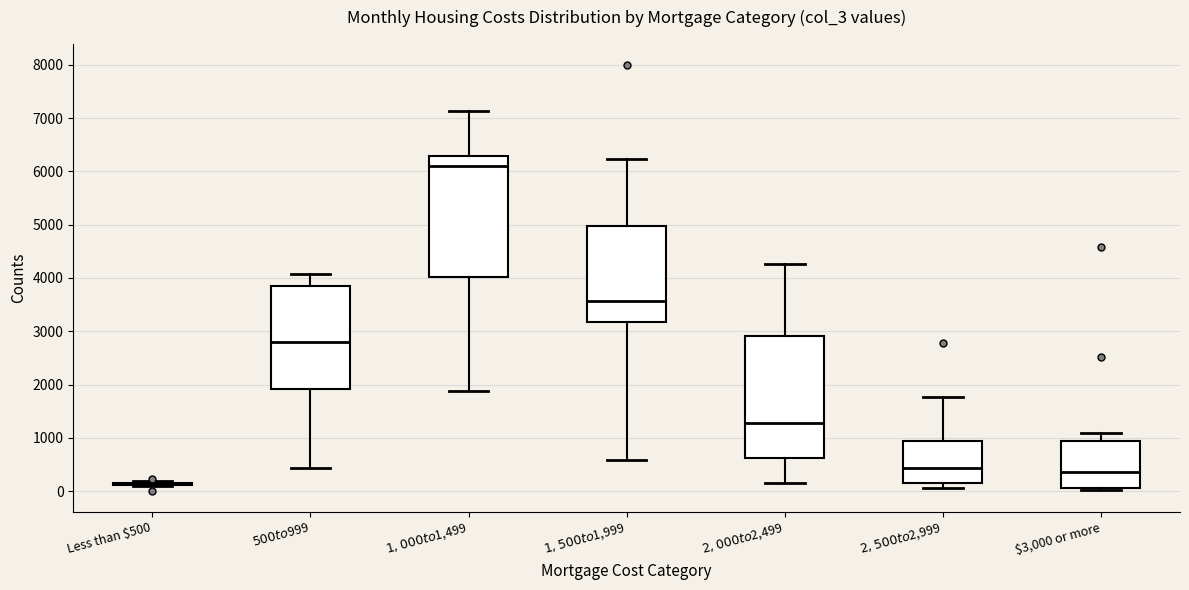

Reading left to right, transcribe this box plot: for each box, give where its median line is, the range the box spans, and where its two whiskers end, as read against the y-axis. The values are not printed on the chart, so give them approximately, as read against the axis.

Less than $500: box collapsed to a line at 100, whiskers 100 to 200
$500 to $999: median 2800, box 1900 to 3900, whiskers 400 to 4100
$1,000 to $1,499: median 6100, box 4000 to 6300, whiskers 1900 to 7100
$1,500 to $1,999: median 3600, box 3200 to 5000, whiskers 600 to 6200
$2,000 to $2,499: median 1300, box 600 to 2900, whiskers 200 to 4300
$2,500 to $2,999: median 400, box 100 to 900, whiskers 100 (just below the box's lower edge) to 1800
$3,000 or more: median 400, box 100 to 900, whiskers 0 to 1100